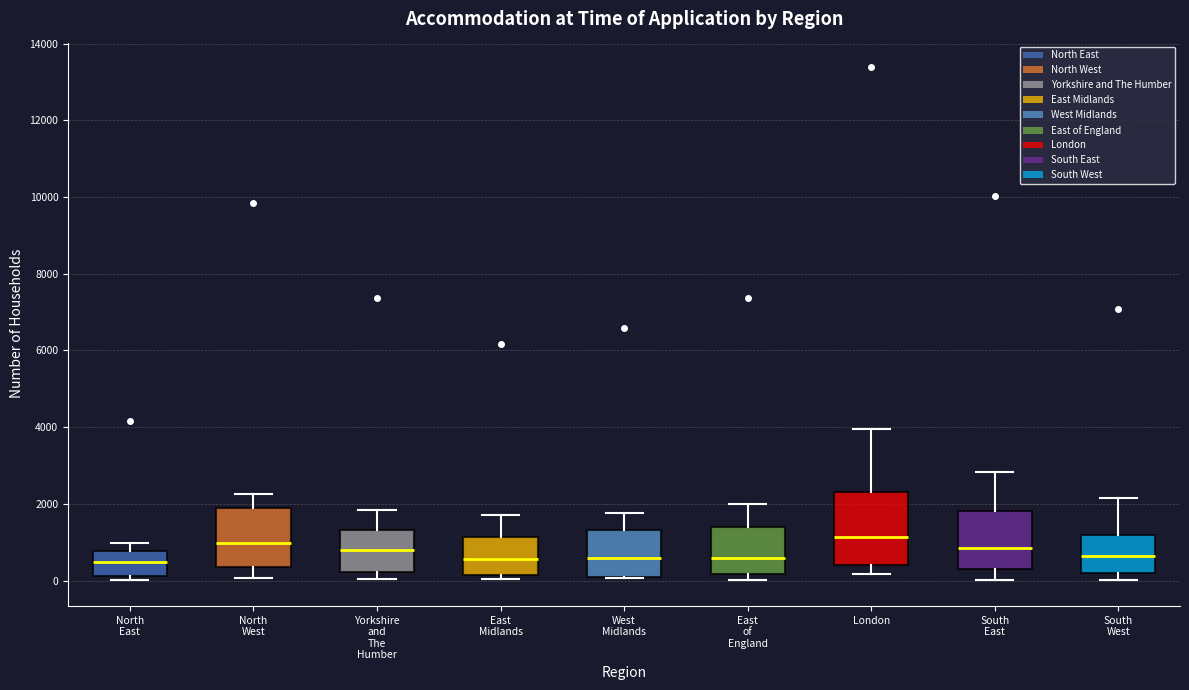

Reading left to right, transcribe this box plot: for each box, give where its median line is, the range the box spans, and where its two whiskers end, as read against the y-axis. The values are not printed on the chart, so give them approximately, as read against the axis.

North East: median 400, box 200 to 800, whiskers 0 to 1000
North West: median 1000, box 400 to 2000, whiskers 0 to 2200
Yorkshire and The Humber: median 800, box 200 to 1400, whiskers 0 to 1800
East Midlands: median 600, box 200 to 1200, whiskers 0 to 1800
West Midlands: median 600, box 200 to 1400, whiskers 0 to 1800
East of England: median 600, box 200 to 1400, whiskers 0 to 2000
London: median 1200, box 400 to 2400, whiskers 200 to 4000
South East: median 800, box 200 to 1800, whiskers 0 to 2800
South West: median 600, box 200 to 1200, whiskers 0 to 2200